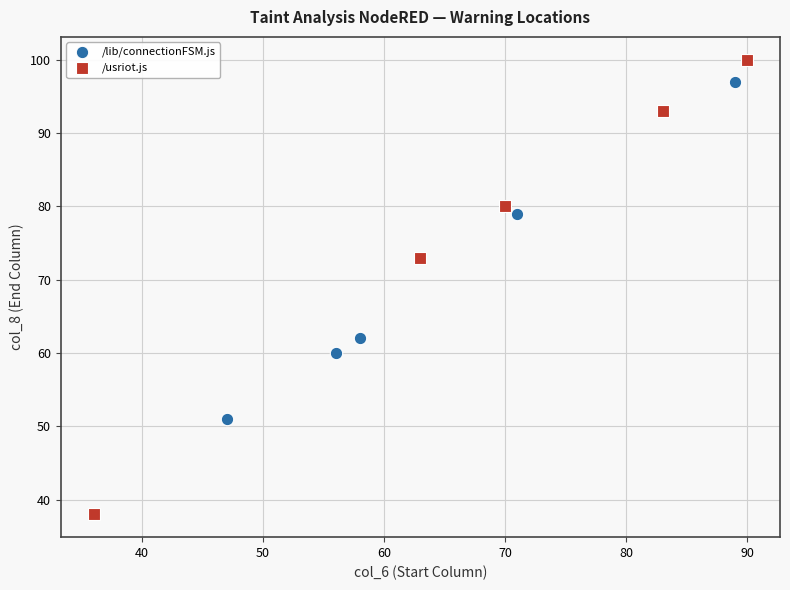

Which series reaches the maximum Y coordinate?

/usriot.js